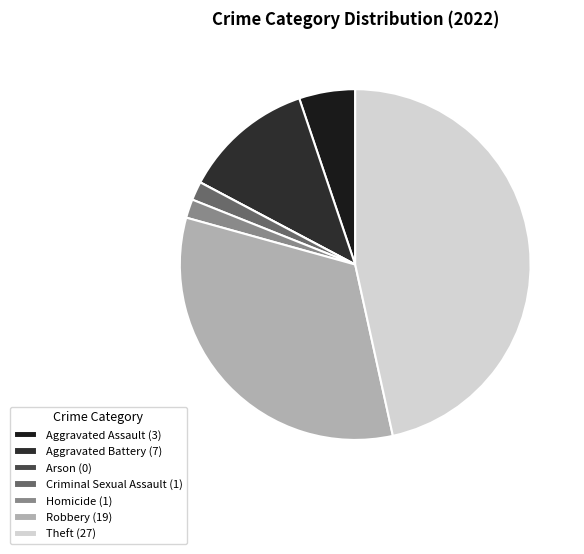

How many segments does this pie chart have?

7